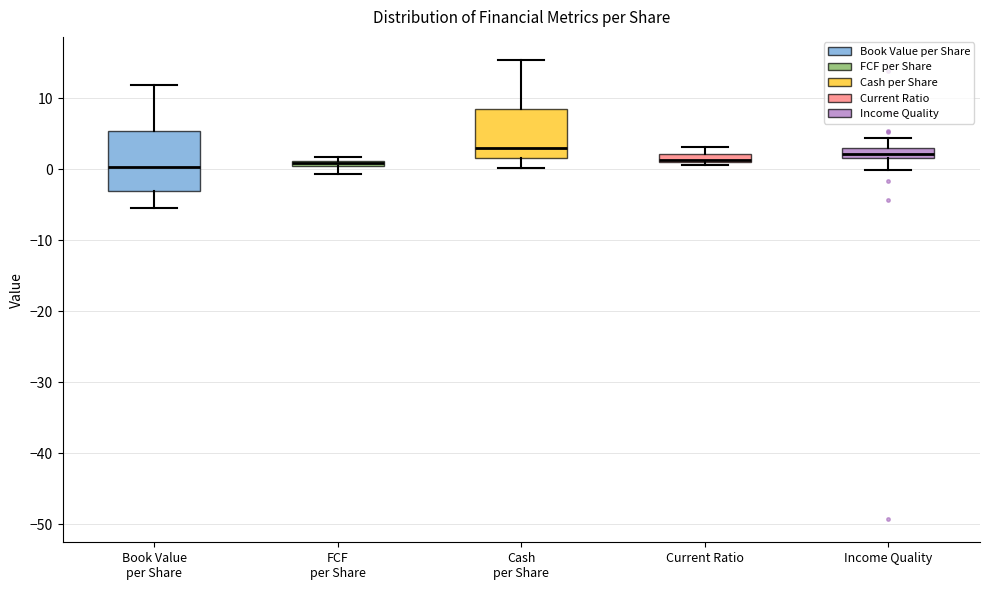

Where is the upper edge of the box for Current Ratio on the y-axis? The values are not printed on the chart, so give them approximately, as read against the axis.

2